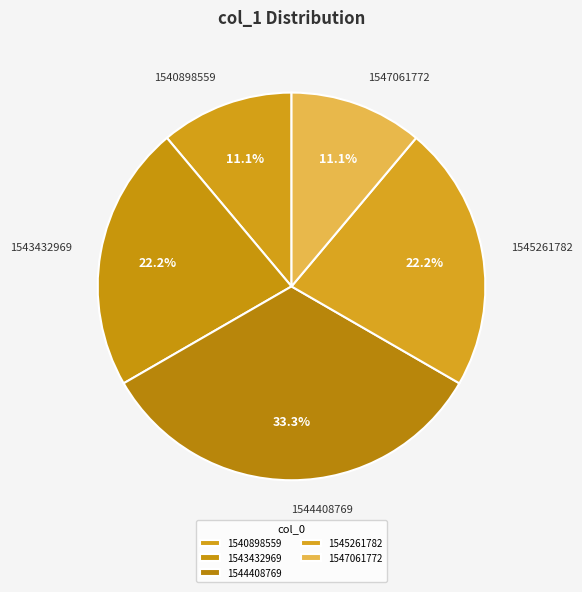

Which category has the biggest portion of the pie?

1544408769